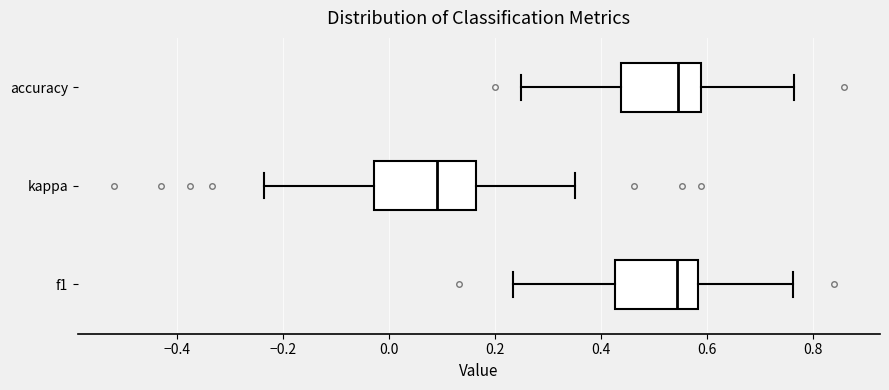

Comparing the boxes themselves (not the whiskers), which one is the widest?

kappa